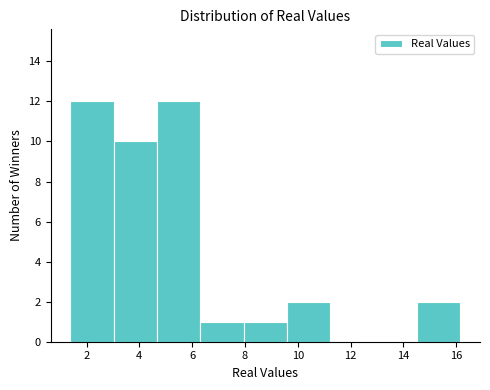

Reading left to right, list every bar in this chart as the range it spans on the x-axis followed by its height. Neither the bar edges nor the heights are printed on the chart, so give them approximately, as read against the axes.

1.4 to 3.0: 12
3.0 to 4.6: 10
4.6 to 6.4: 12
6.4 to 8.0: 1
8.0 to 9.6: 1
9.6 to 11.2: 2
11.2 to 12.8: 0
12.8 to 14.6: 0
14.6 to 16.2: 2